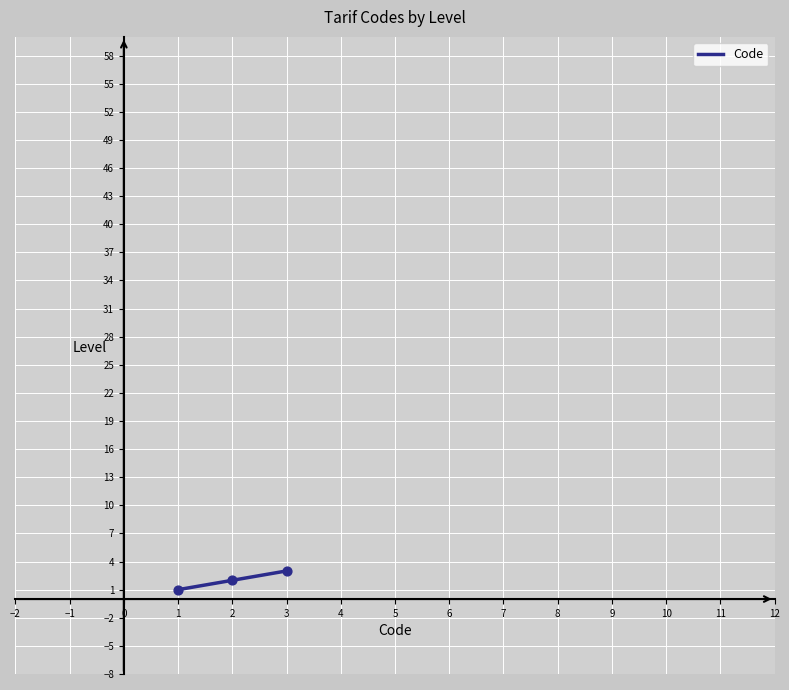

Approximately how many times larger is the value at 3 compared to 2?

1.5